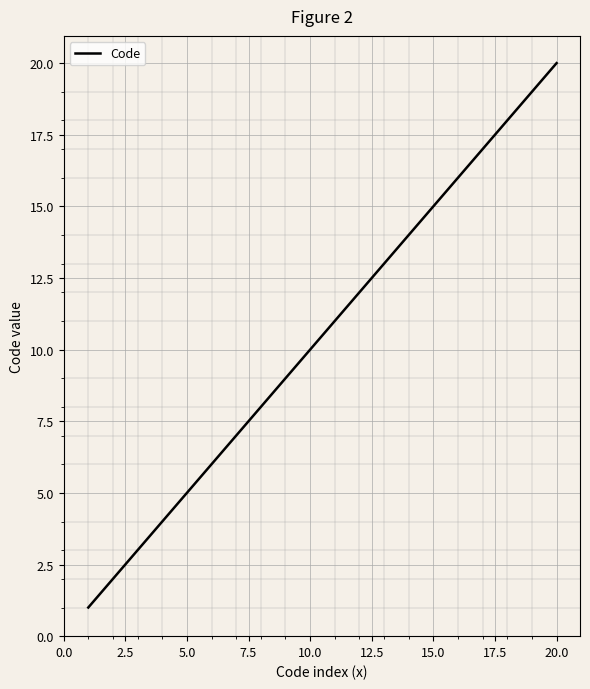

What is the difference between the maximum and minimum values?

19